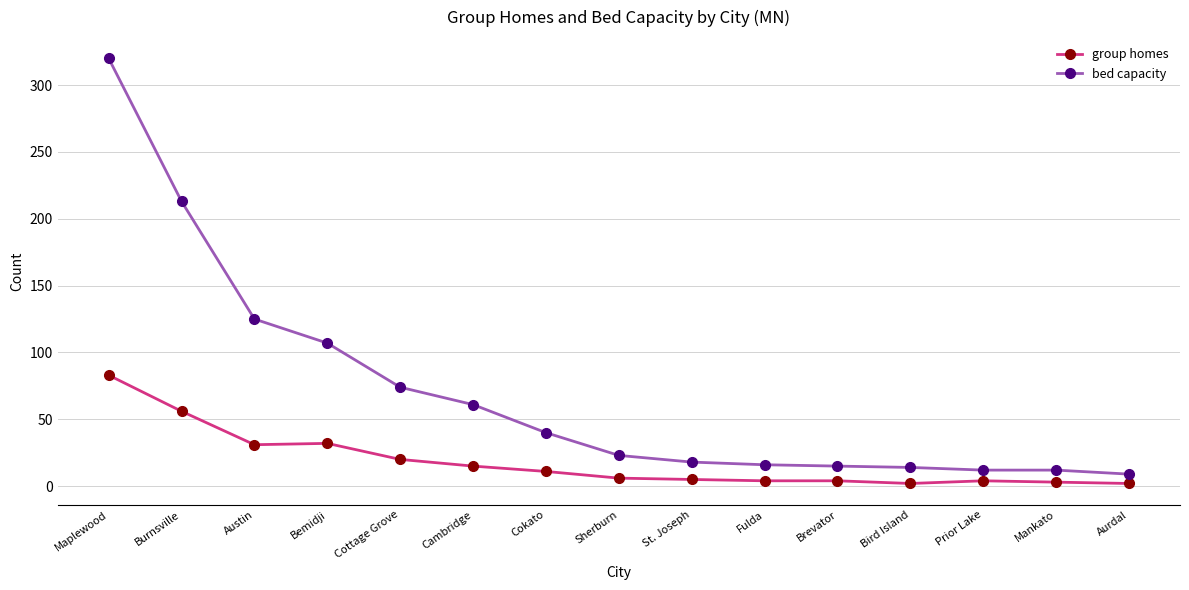

At which category is the sum across all series the highest?

Maplewood